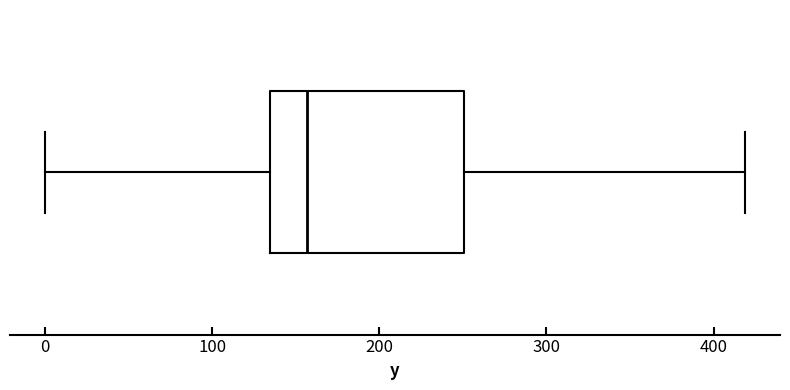

Where is the right edge of the box on the x-axis? The values are not printed on the chart, so give them approximately, as read against the axis.

250